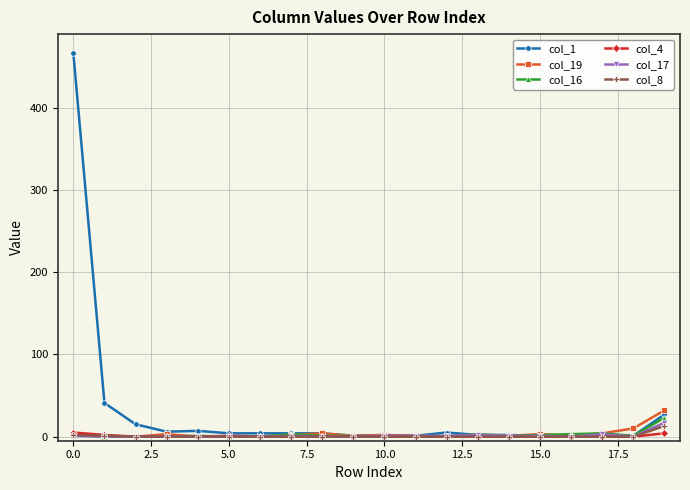

How many distinct data groups are displayed?

6